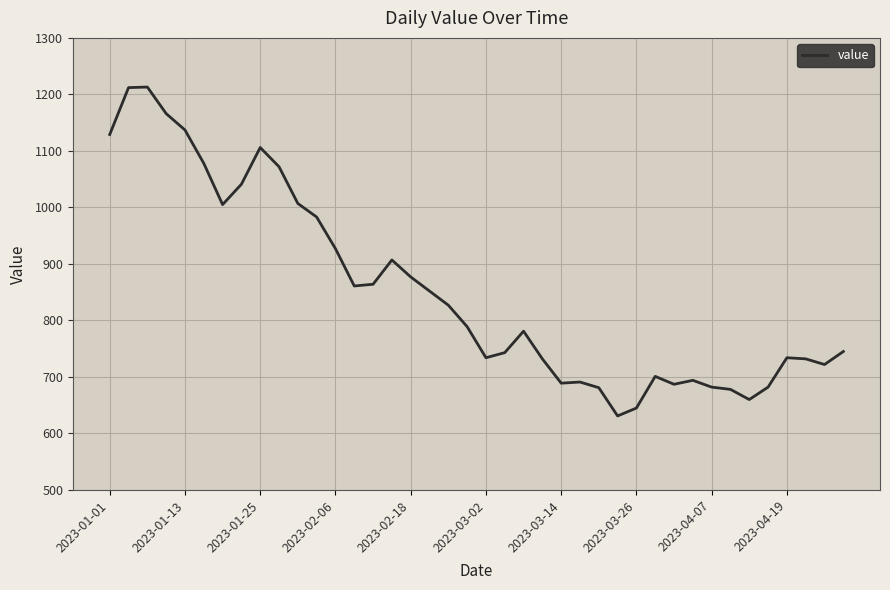

What is the difference between the maximum and minimum values?

582